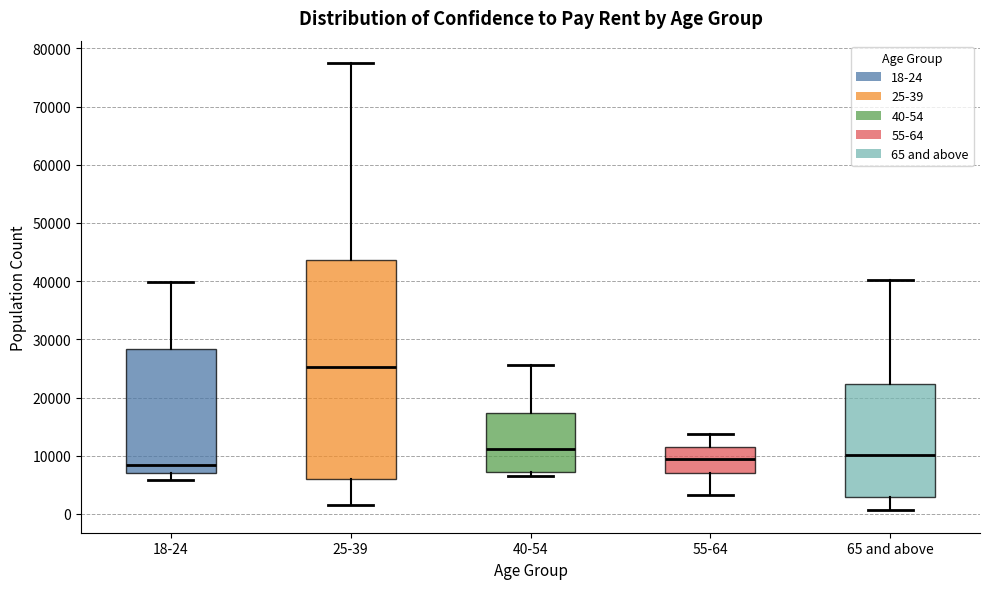

Which box's median line is the lowest?

18-24